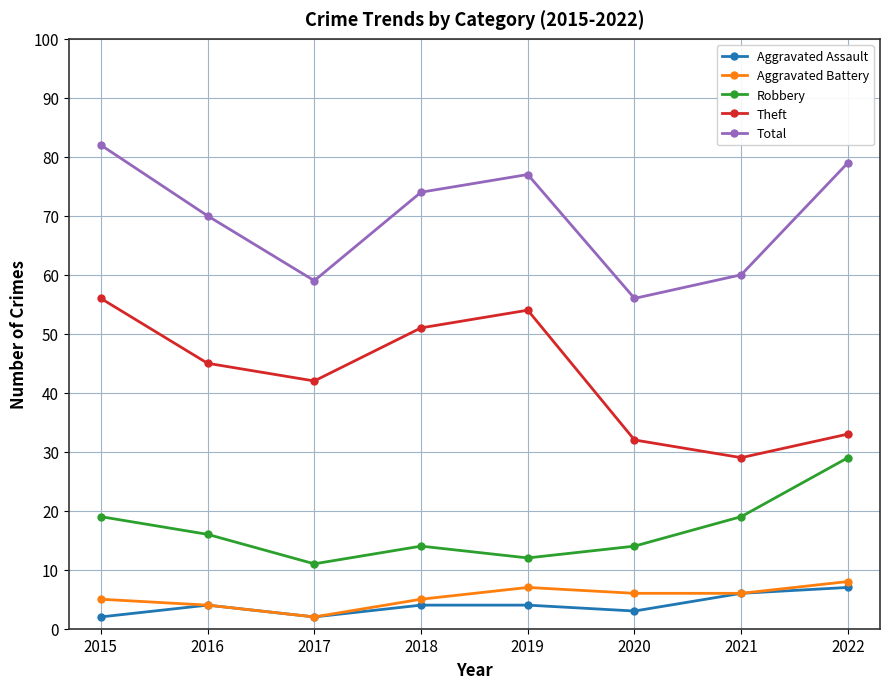

Reading left to right, transcribe all the data shown in this chart.

Aggravated Assault: 2015=2	2016=4	2017=2	2018=4	2019=4	2020=3	2021=6	2022=7
Aggravated Battery: 2015=5	2016=4	2017=2	2018=5	2019=7	2020=6	2021=6	2022=8
Robbery: 2015=19	2016=16	2017=11	2018=14	2019=12	2020=14	2021=19	2022=29
Theft: 2015=56	2016=45	2017=42	2018=51	2019=54	2020=32	2021=29	2022=33
Total: 2015=82	2016=70	2017=59	2018=74	2019=77	2020=56	2021=60	2022=79